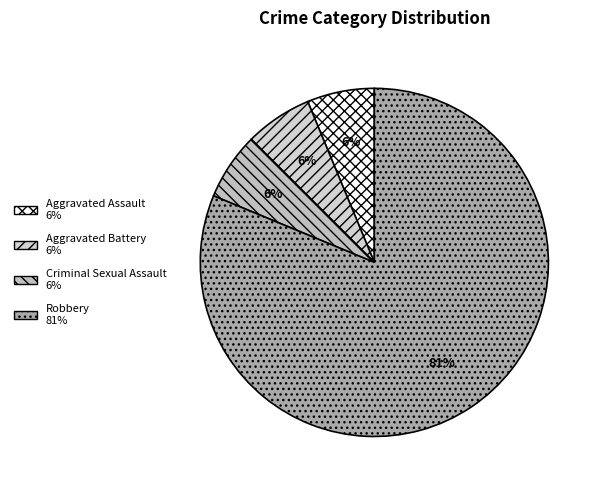

To the nearest percent, what is the difference between the Robbery and Aggravated Assault slice percentages?

75%